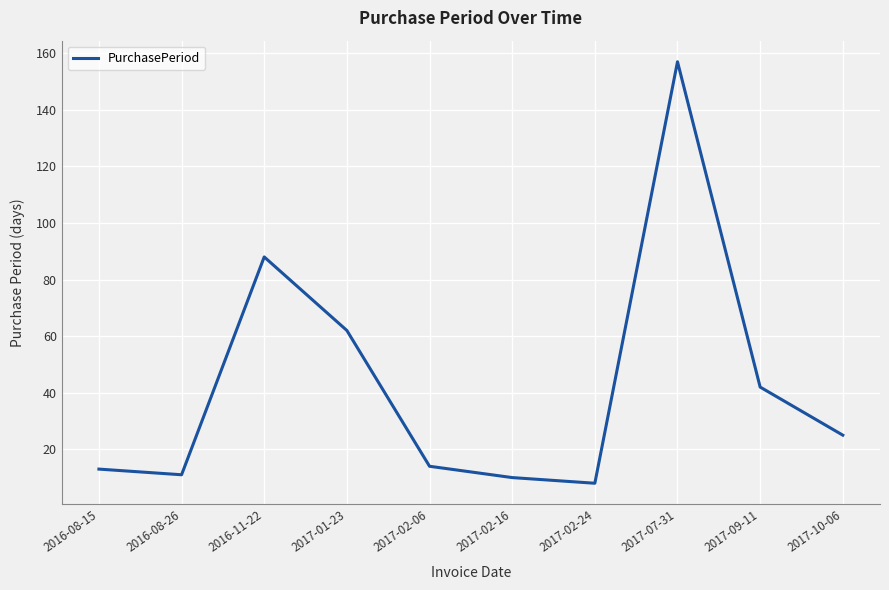

True or false: the data has more than 2 interior local peaks.

False